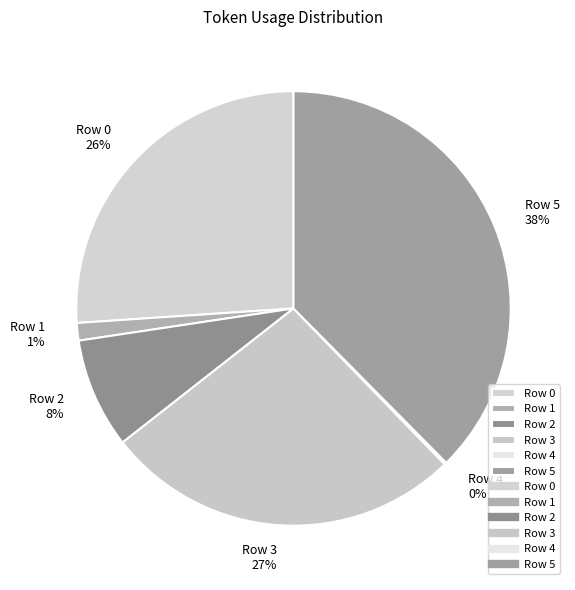

To the nearest percent, what is the combined percentage of Row 2 and Row 5?

46%